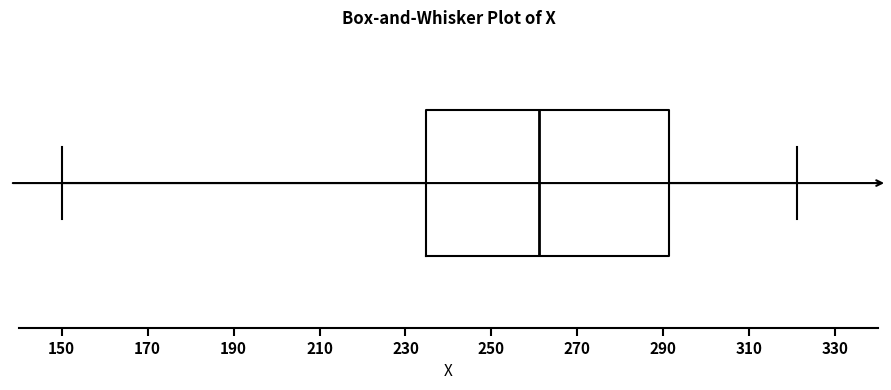

Read this box plot against the x-axis: the position of the median line, the range covered by the box, and the ends of both whiskers. The values are not printed on the chart, so give them approximately, as read against the axis.

median 262, box 234 to 292, whiskers 150 to 322